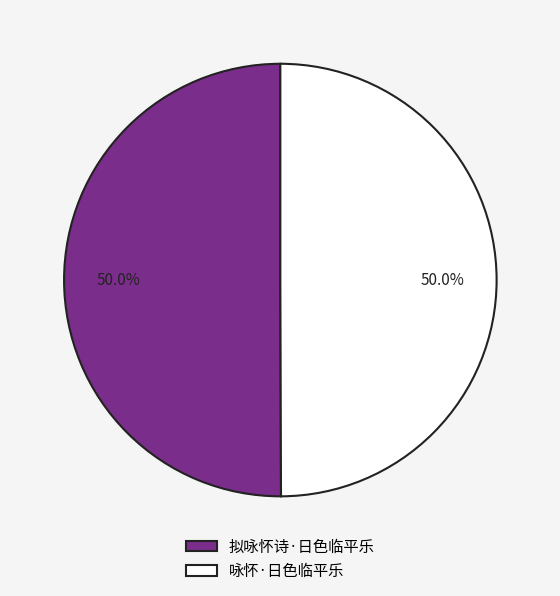

What is the total percentage of 拟咏怀诗·日色临平乐 and 咏怀·日色临平乐?

100.0%